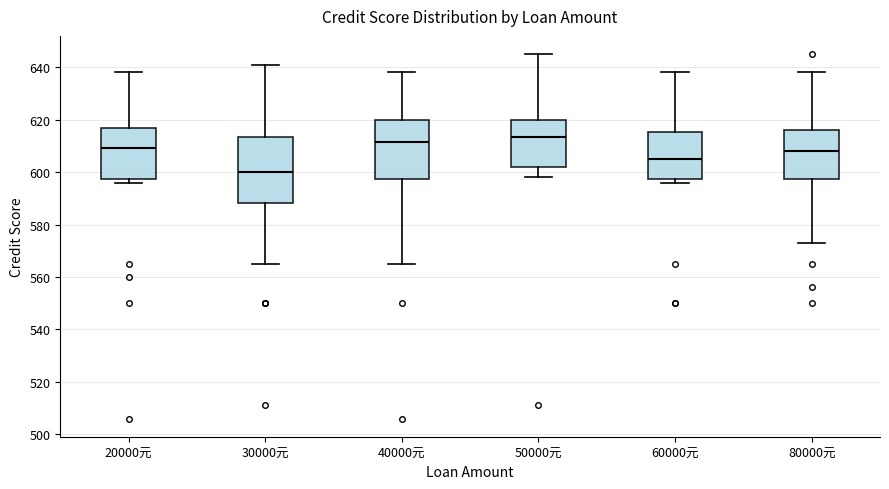

Comparing the boxes themselves (not the whiskers), which one is the tallest?

30000元